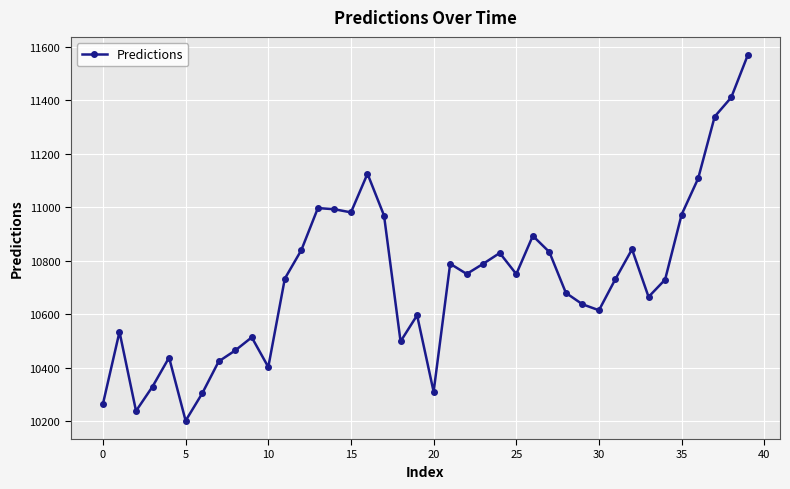

What is the value of the 31st point from the left?

10614.4